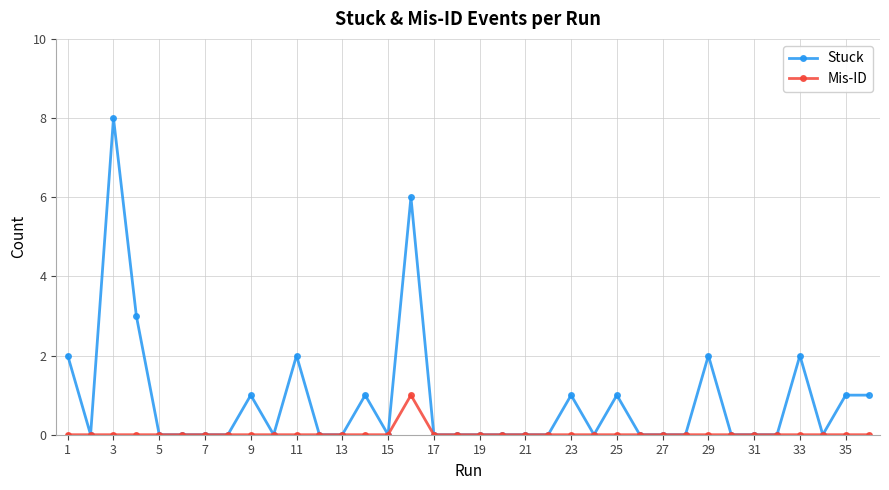

What is the value of the Stuck point at the 36th from the left?

1